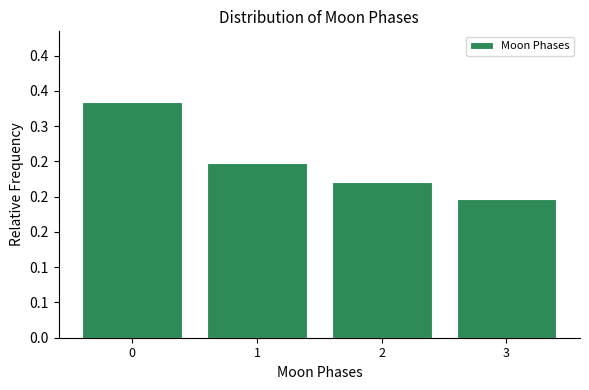

Does the chart contain any negative values?

No